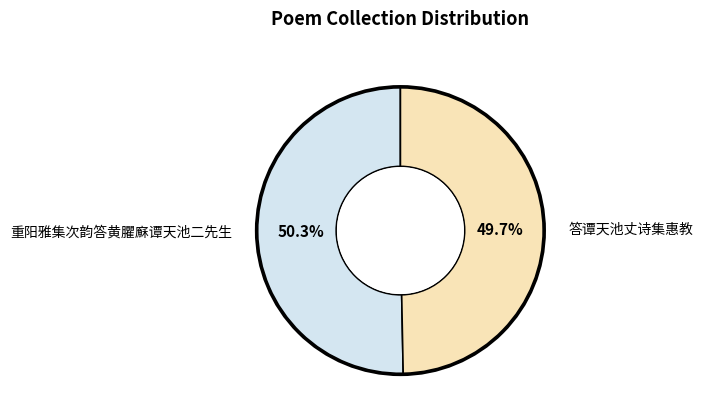

Between 答谭天池丈诗集惠教 and 重阳雅集次韵答黄臞㢝谭天池二先生, which is larger?

重阳雅集次韵答黄臞㢝谭天池二先生